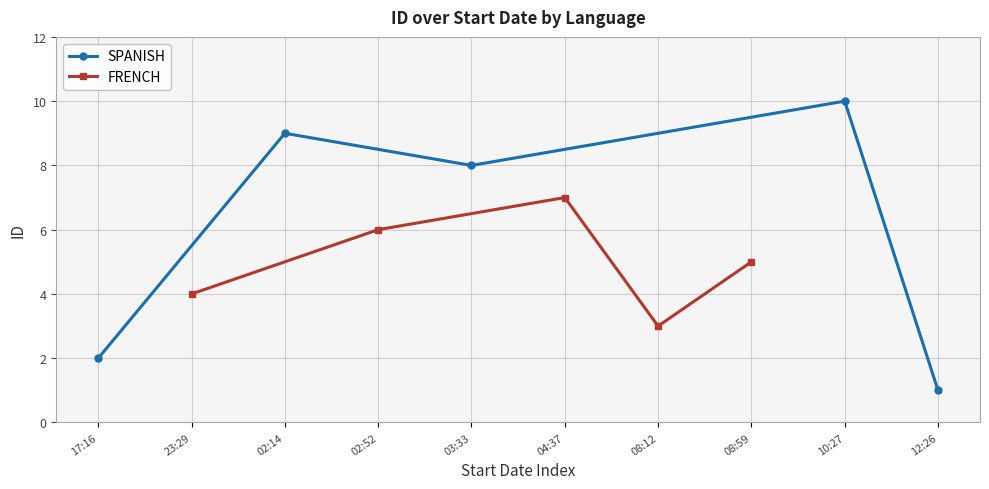

True or false: FRENCH has a value of 3 at 08:12.

True